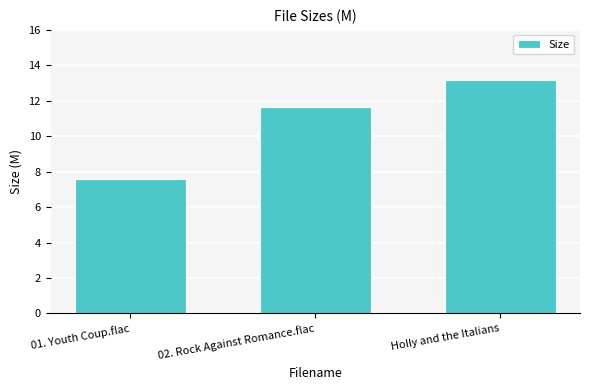

What is the value of the 1st bar from the left?

7.6